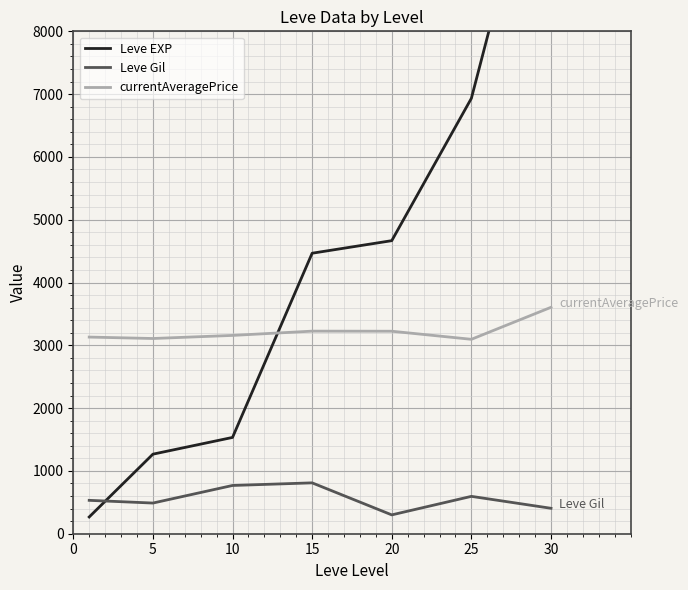

What is the difference between the highest and lowest values at 20?

4366.7